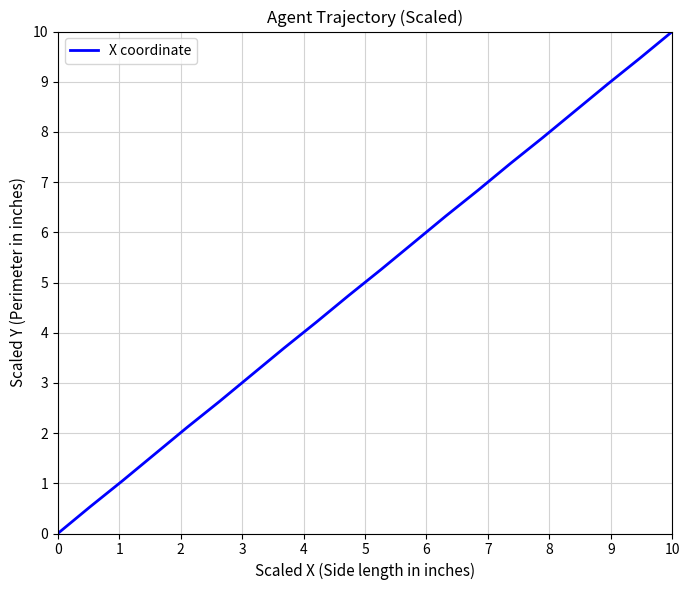

What is the greatest value displayed?

10.0